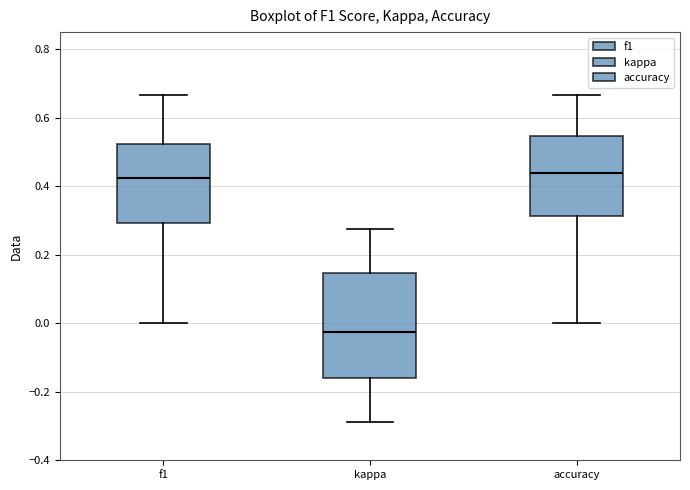

Reading left to right, read every box against the y-axis: the position of its median line, the range the box covers, and the ends of its whiskers. The values are not printed on the chart, so give them approximately, as read against the axis.

f1: median 0.42, box 0.30 to 0.52, whiskers 0.00 to 0.66
kappa: median -0.02, box -0.16 to 0.14, whiskers -0.28 to 0.28
accuracy: median 0.44, box 0.32 to 0.54, whiskers 0.00 to 0.66